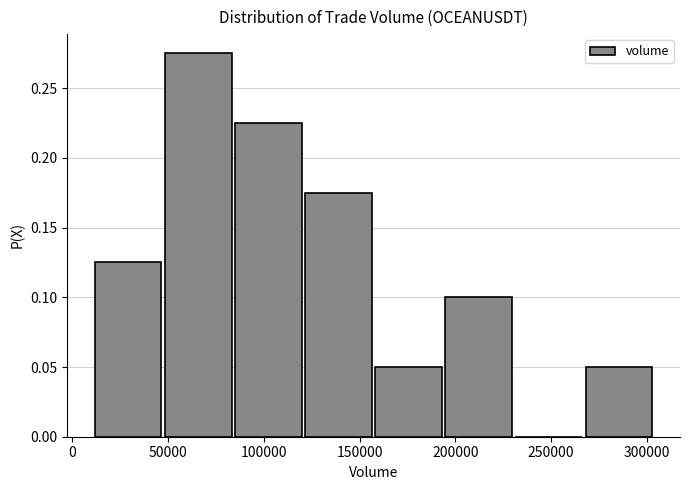

How tall is the bar that spans 120000 to 155000 on the x-axis? Neither the bar edges nor the heights are printed on the chart, so give them approximately, as read against the axes.

0.175